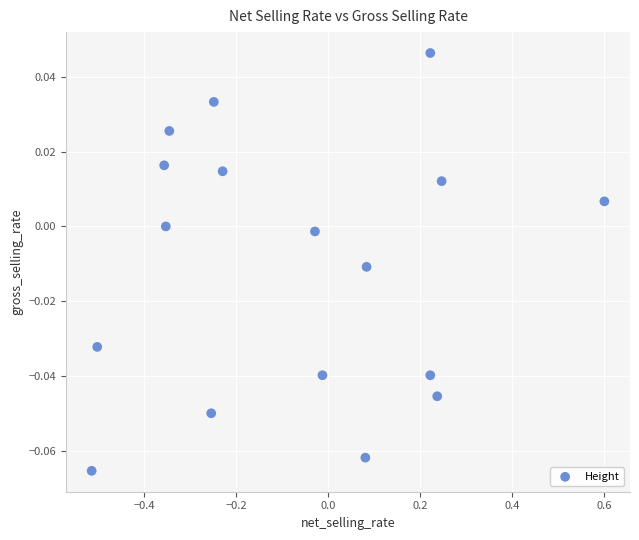

What is the range of X values (max minus min)?

1.1